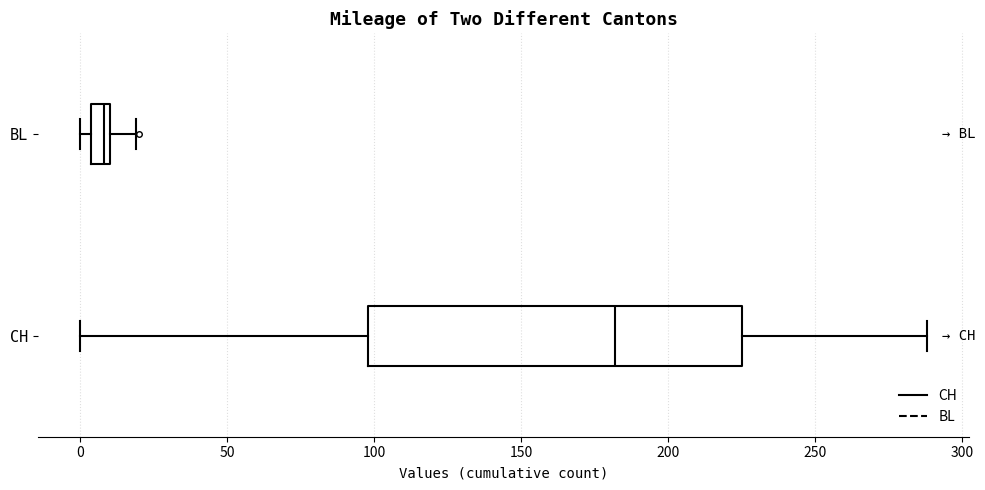

Comparing the boxes themselves (not the whiskers), which one is the widest?

CH